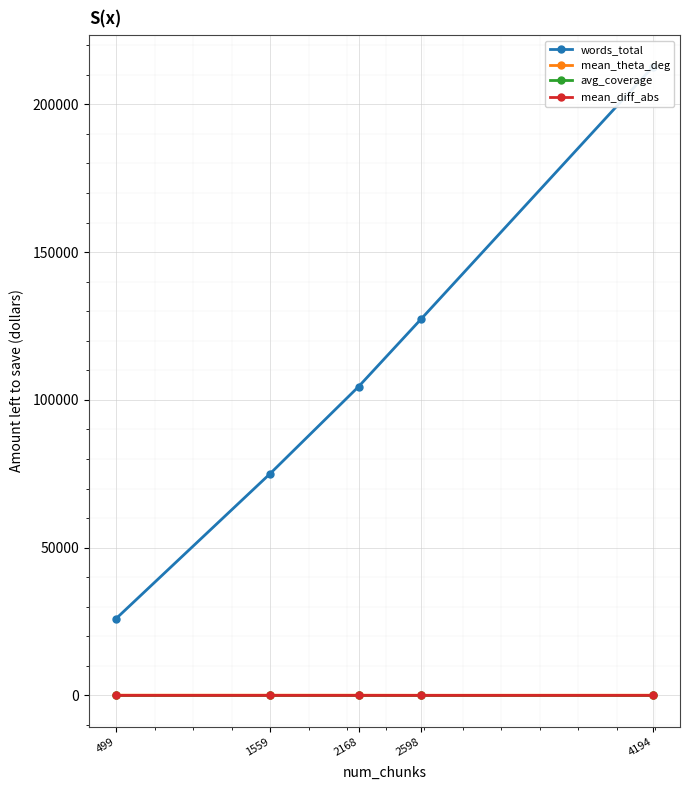

What is the value of the avg_coverage point at the 4th from the left?

0.7